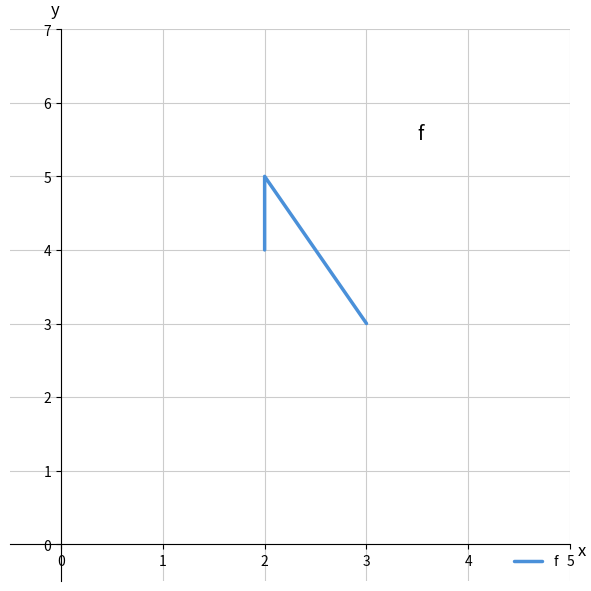

List the labels in order of value, largest first.

2, 2, 3